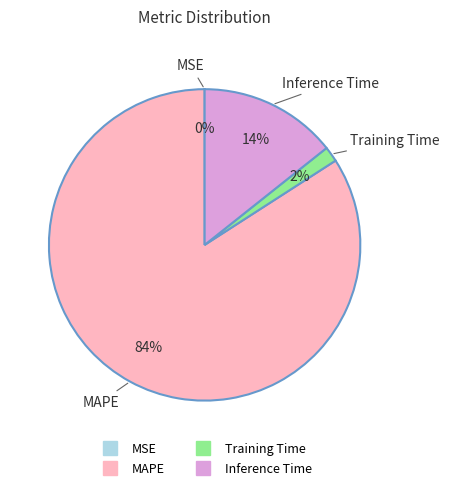

Does any single category account for the majority?

Yes